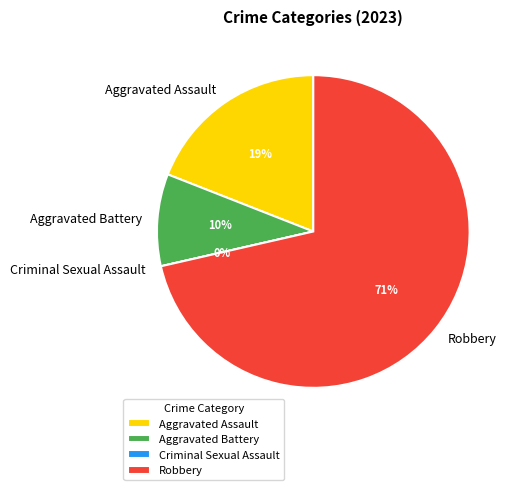

Is the sum of Robbery and Aggravated Assault greater than half?

Yes